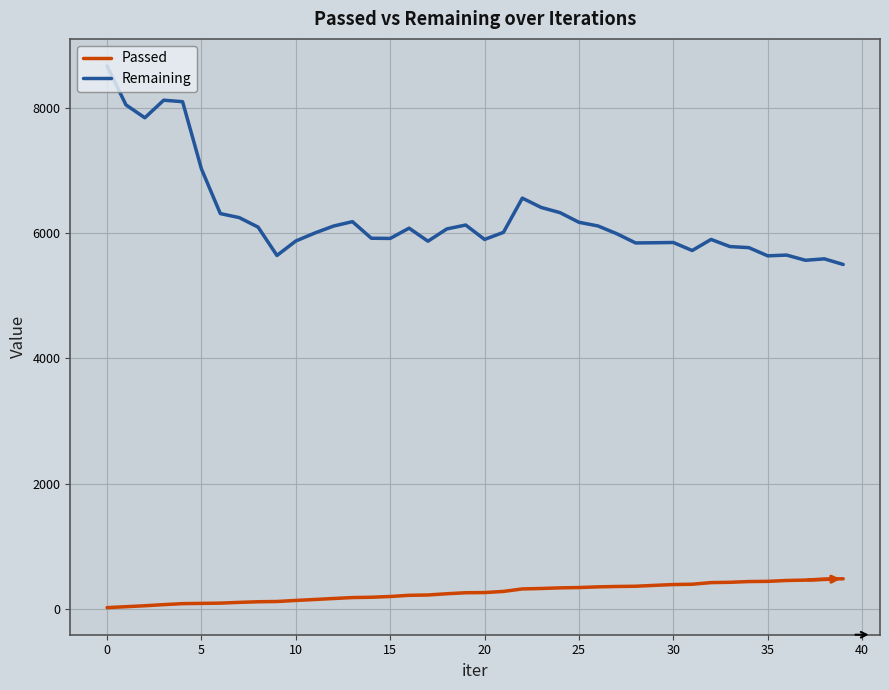

What is the difference between the maximum and minimum values in the Passed series?

461